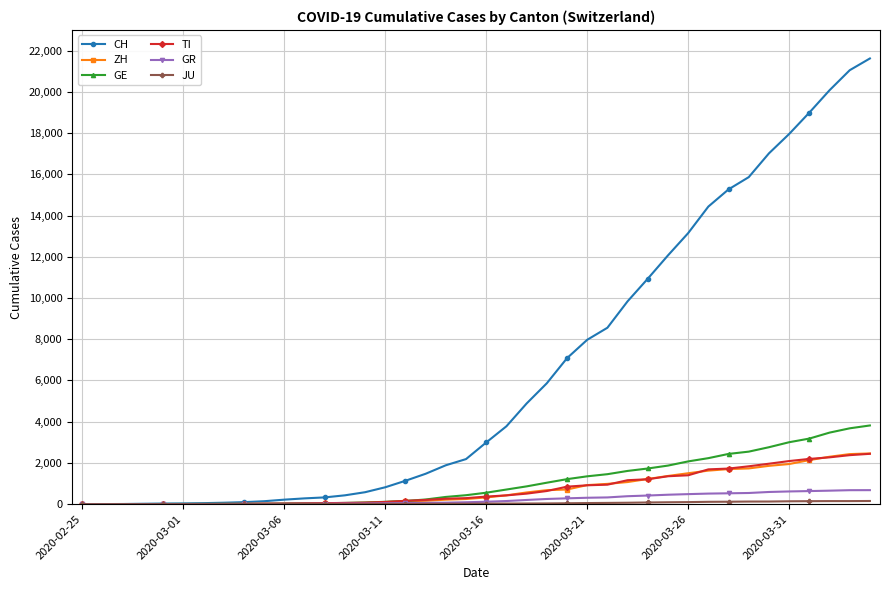

Which series has the widest spread of values?

CH